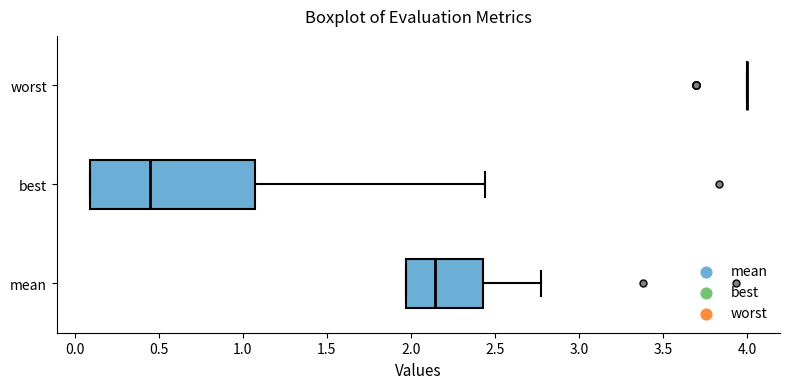

Reading bottom to top, read every box against the x-axis: the position of its median line, the range the box covers, and the ends of its whiskers. The values are not printed on the chart, so give them approximately, as read against the axis.

mean: median 2.15, box 1.95 to 2.45, whiskers 1.95 to 2.75
best: median 0.45, box 0.10 to 1.05, whiskers 0.10 to 2.45
worst: box collapsed to a line at 4.00, whiskers 4.00 to 4.00